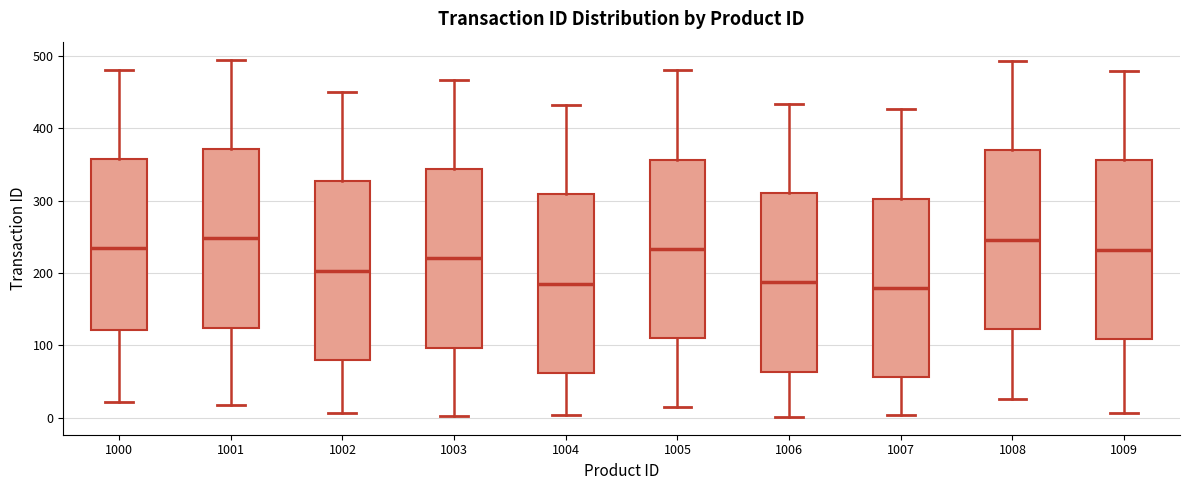

Reading left to right, transcribe this box plot: for each box, give where its median line is, the range the box spans, and where its two whiskers end, as read against the y-axis. The values are not printed on the chart, so give them approximately, as read against the axis.

1000: median 230, box 120 to 360, whiskers 20 to 480
1001: median 250, box 120 to 370, whiskers 20 to 500
1002: median 200, box 80 to 330, whiskers 10 to 450
1003: median 220, box 100 to 340, whiskers 0 to 470
1004: median 190, box 60 to 310, whiskers 0 to 430
1005: median 230, box 110 to 360, whiskers 20 to 480
1006: median 190, box 60 to 310, whiskers 0 to 430
1007: median 180, box 60 to 300, whiskers 0 to 430
1008: median 250, box 120 to 370, whiskers 30 to 490
1009: median 230, box 110 to 360, whiskers 10 to 480